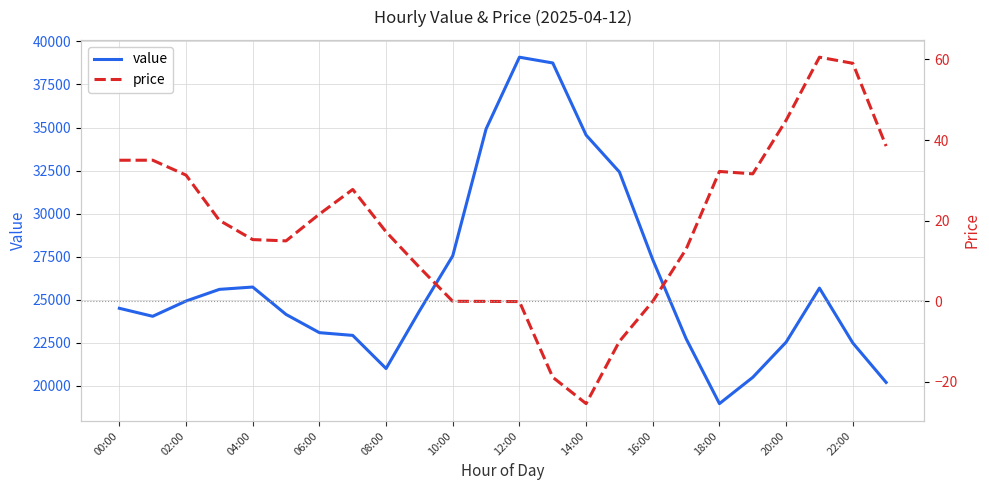

True or false: value has a value of 24509.2 at 00:00.

True